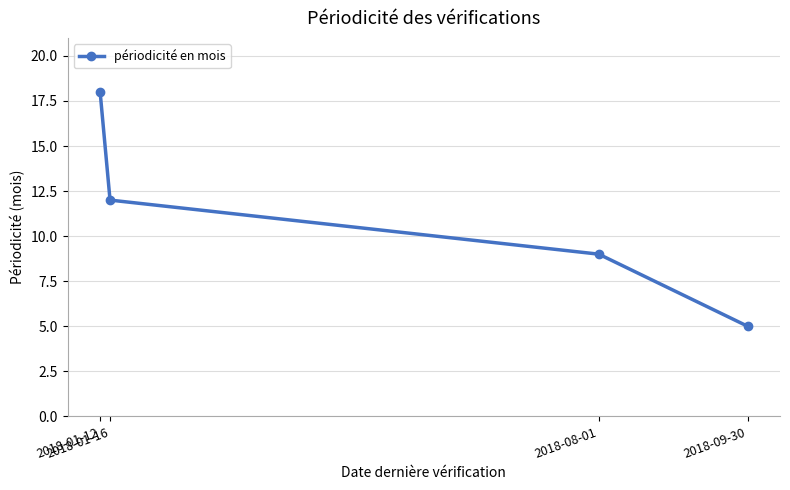

Does the chart have visible grid lines?

Yes